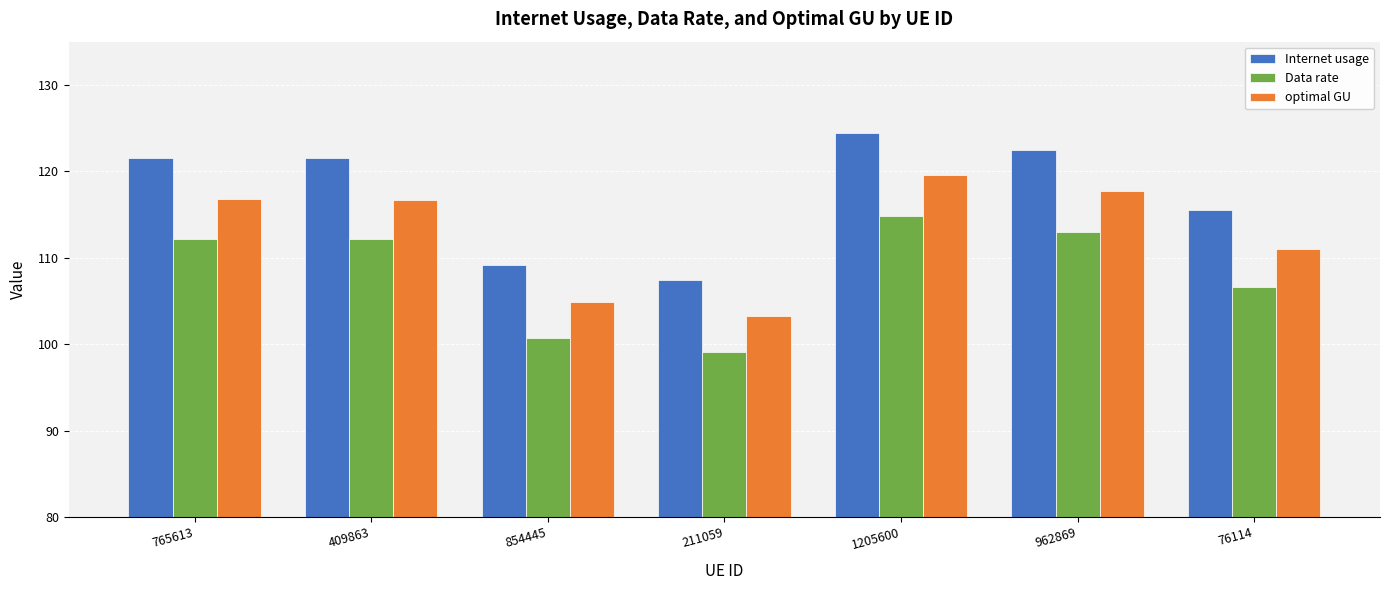

Reading left to right, transcribe all the data shown in this chart.

Internet usage: 121.5	121.5	109.2	107.4	124.5	122.5	115.6
Data rate: 112.1	112.1	100.7	99.1	114.9	113.0	106.6
optimal GU: 116.7	116.7	104.8	103.2	119.6	117.7	111.0